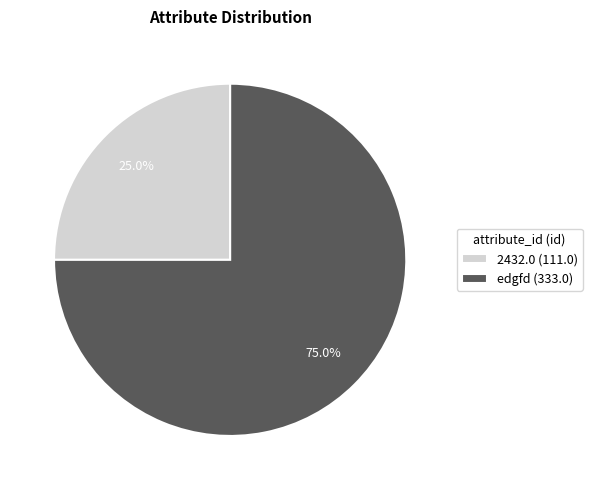

True or false: 2432.0 accounts for 25% of the total.

True